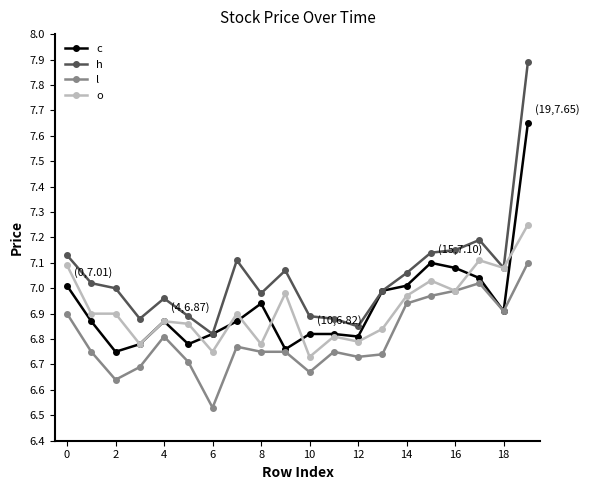

Which series has the largest total across all categories?

h